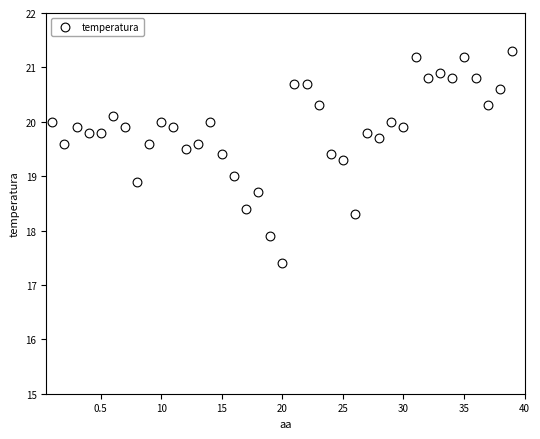

What is the range of X values (max minus min)?

38.0